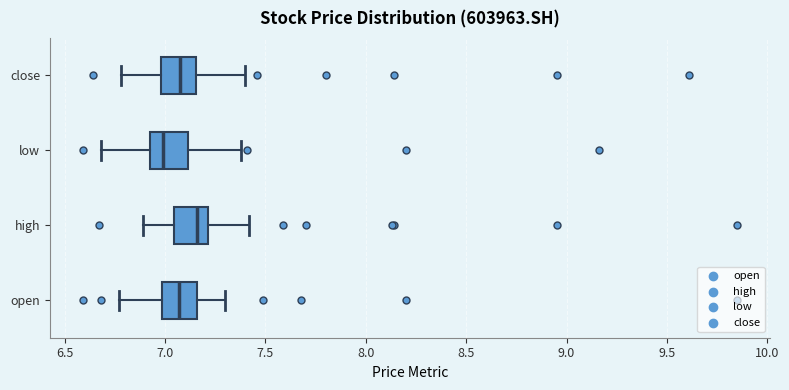

Reading bottom to top, transcribe this box plot: for each box, give where its median line is, the range the box spans, and where its two whiskers end, as read against the x-axis. The values are not printed on the chart, so give them approximately, as read against the axis.

open: median 7.05, box 7.00 to 7.15, whiskers 6.75 to 7.30
high: median 7.15, box 7.05 to 7.20, whiskers 6.90 to 7.40
low: median 7.00, box 6.95 to 7.10, whiskers 6.70 to 7.40
close: median 7.10, box 7.00 to 7.15, whiskers 6.80 to 7.40